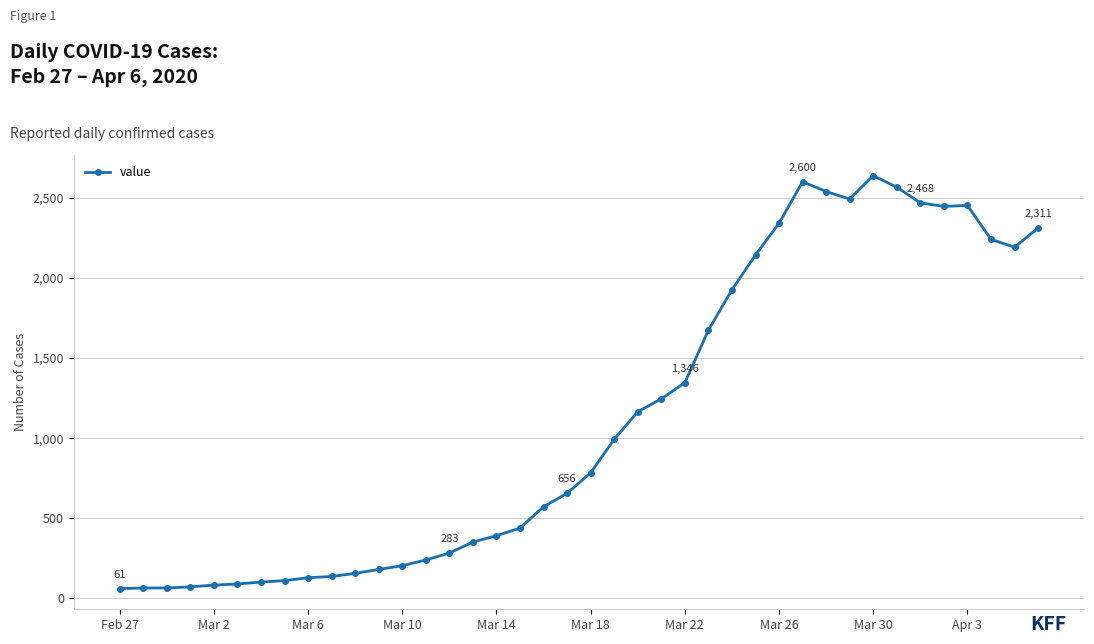

What is the minimum value shown in the chart?

61